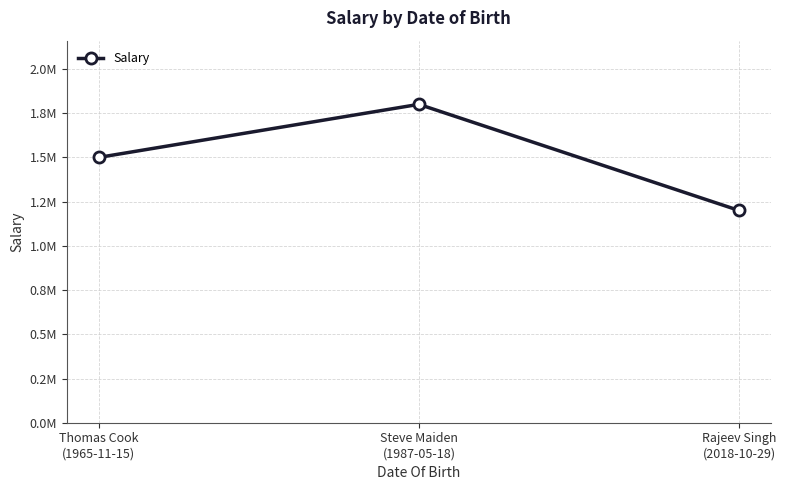

Which label corresponds to the largest value in the chart?

Steve Maiden
(1987-05-18)